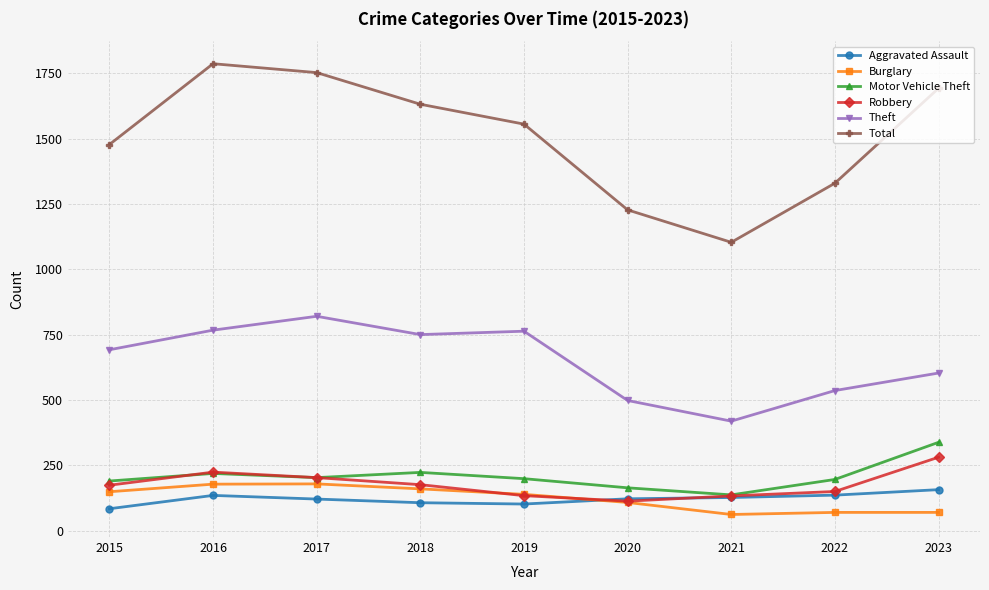

Is it true that Burglary equals 284 at 2018?

False